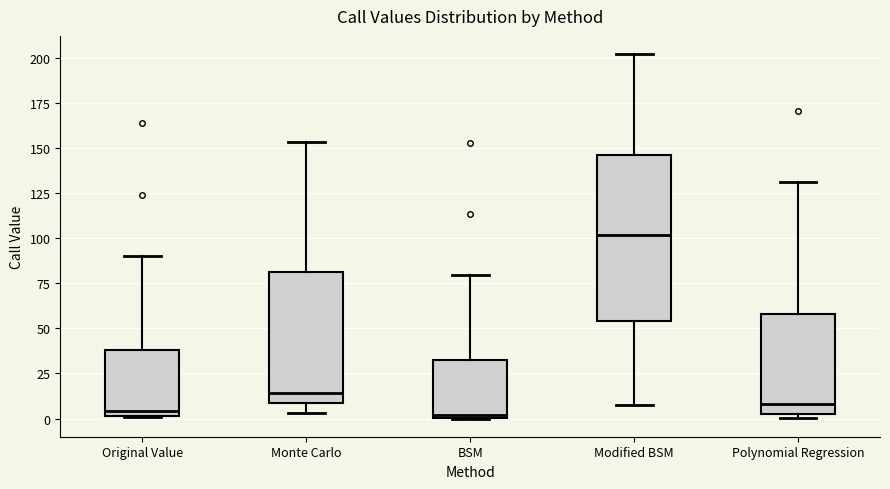

Comparing the boxes themselves (not the whiskers), which one is the tallest?

Modified BSM